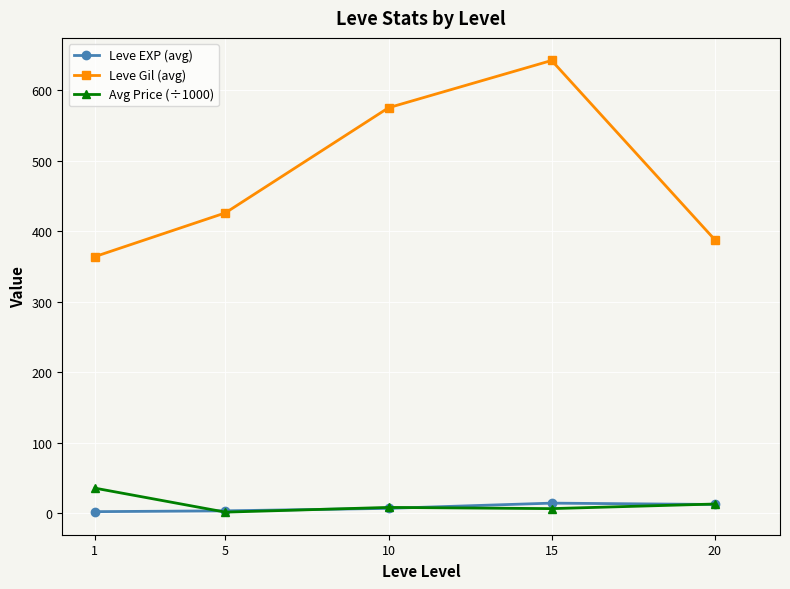

List the labels in order of Leve Gil (avg) value, largest first.

15, 10, 5, 20, 1